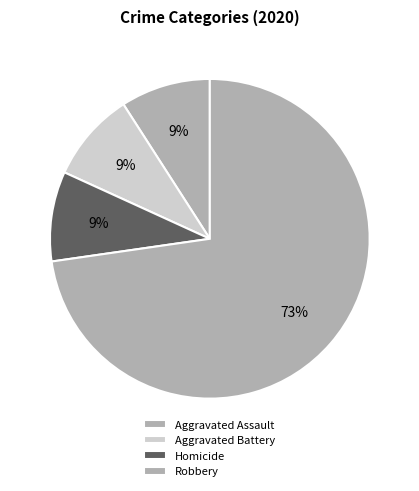

Which category has the biggest portion of the pie?

Robbery